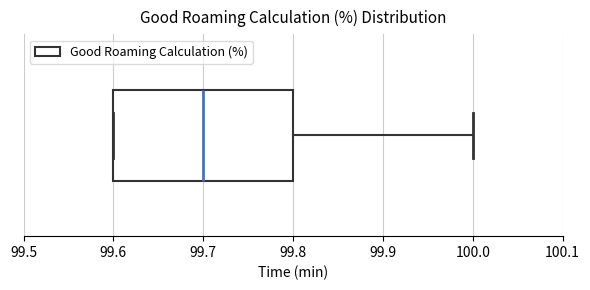

Transcribe this box plot: give where the median line is, the range the box spans, and where the two whiskers end, as read against the x-axis. The values are not printed on the chart, so give them approximately, as read against the axis.

median 99.7, box 99.6 to 99.8, whiskers 99.6 to 100.0